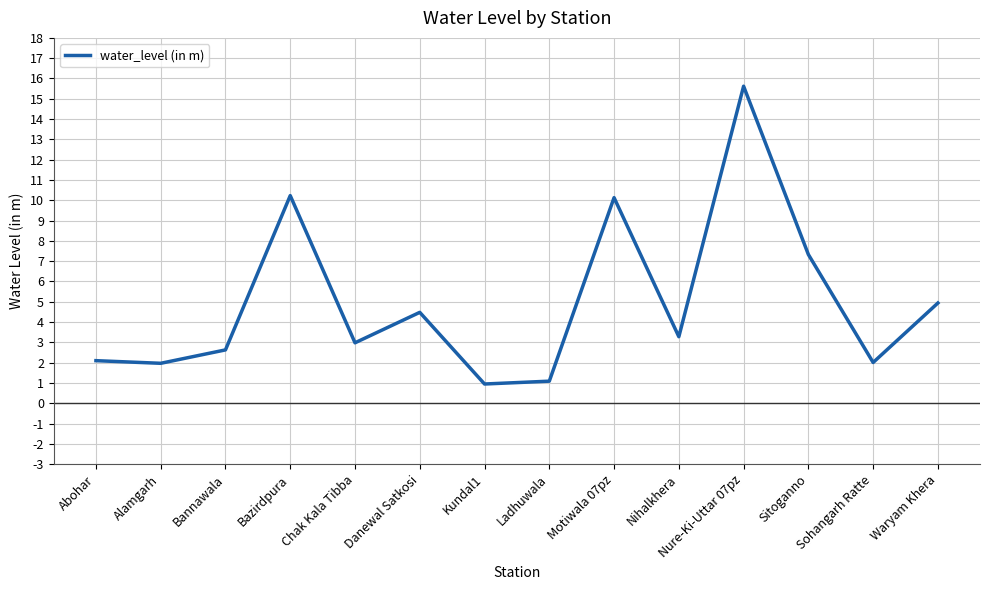

What is the greatest value displayed?

15.6